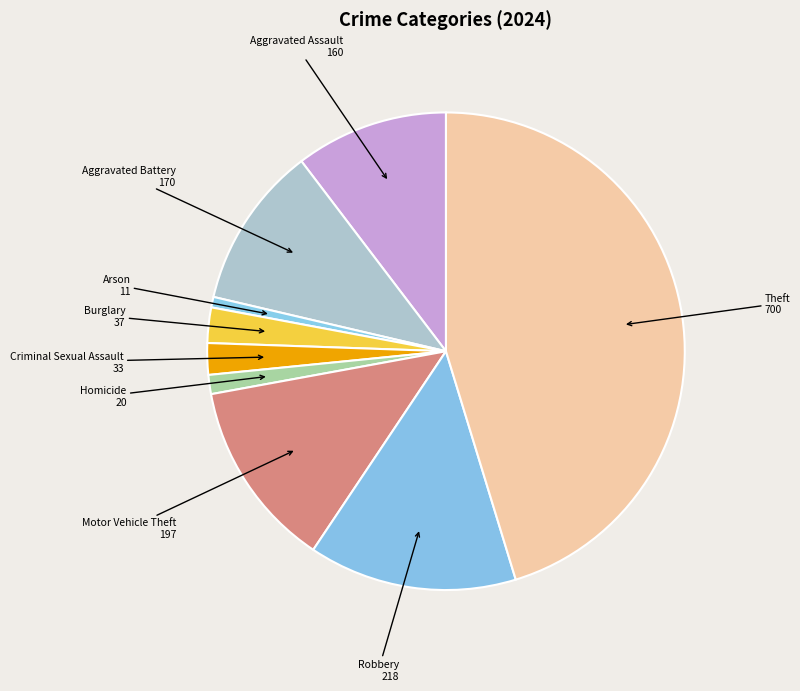

How many segments does this pie chart have?

9